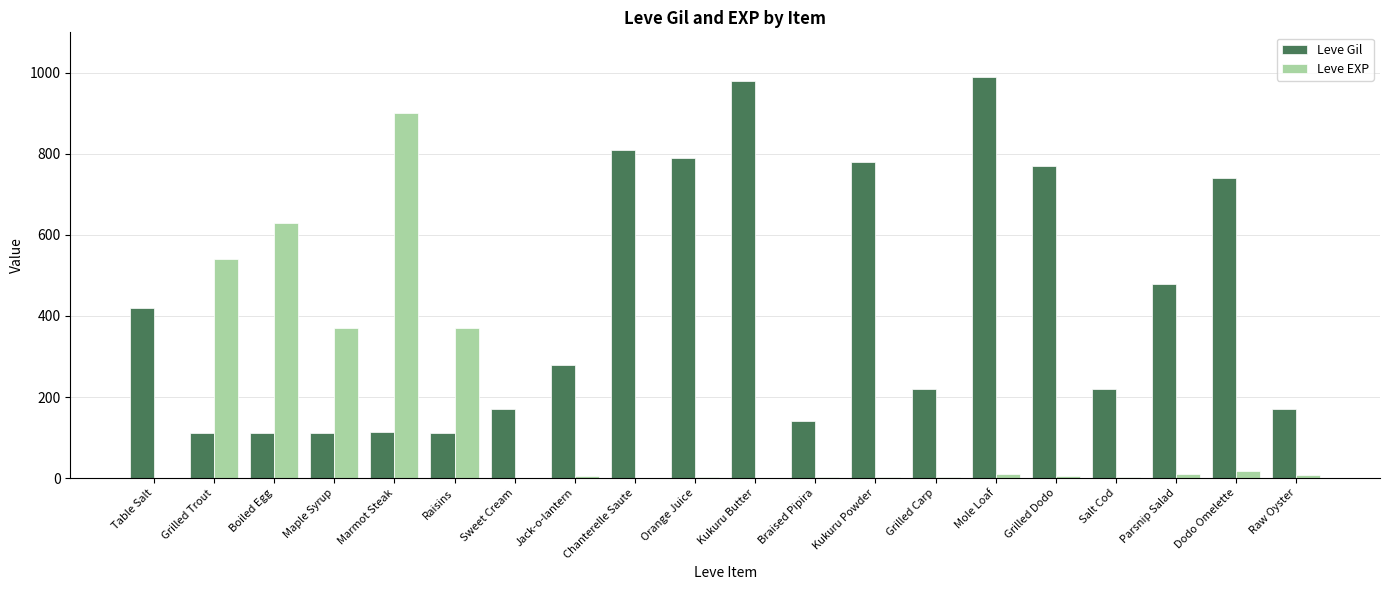

What is the sum of the Leve EXP values at Kukuru Powder and Salt Cod?

6